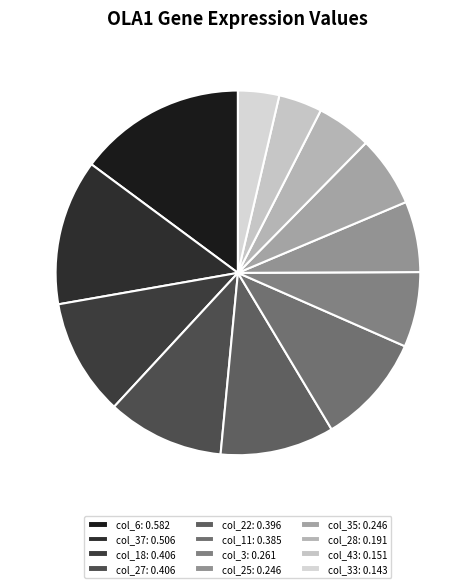

How many segments does this pie chart have?

12